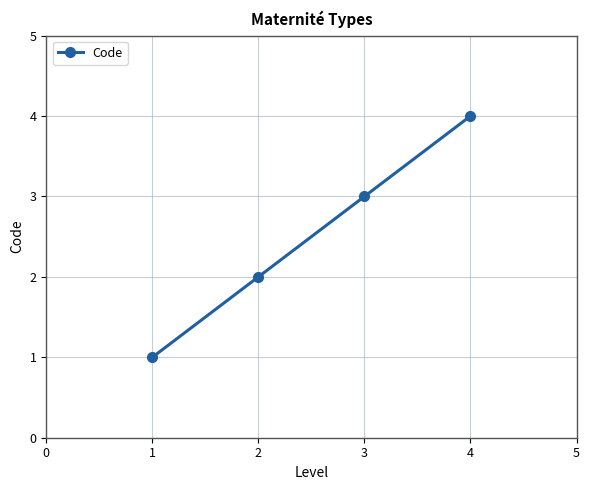

List the labels in order of value, largest first.

4, 3, 2, 1